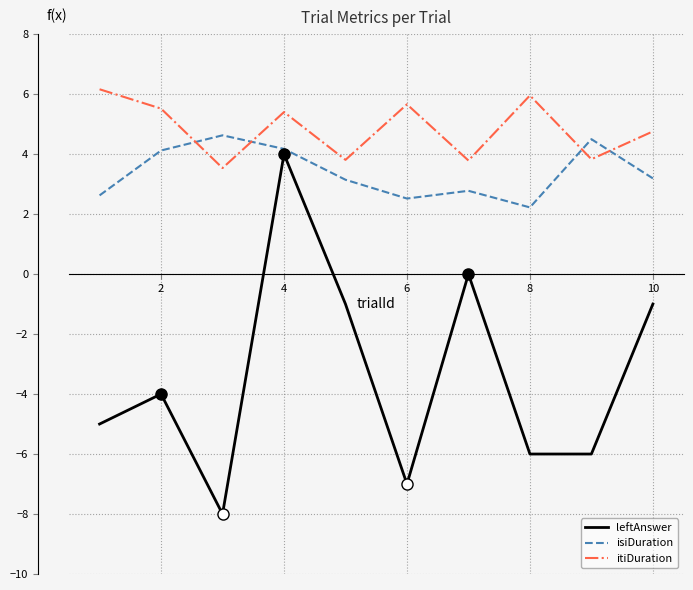

How many distinct data groups are displayed?

3